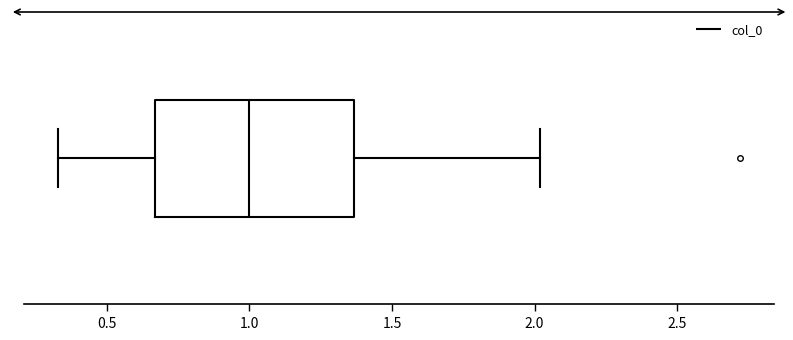

Read this box plot against the x-axis: the position of the median line, the range covered by the box, and the ends of both whiskers. The values are not printed on the chart, so give them approximately, as read against the axis.

median 1.00, box 0.65 to 1.35, whiskers 0.35 to 2.00